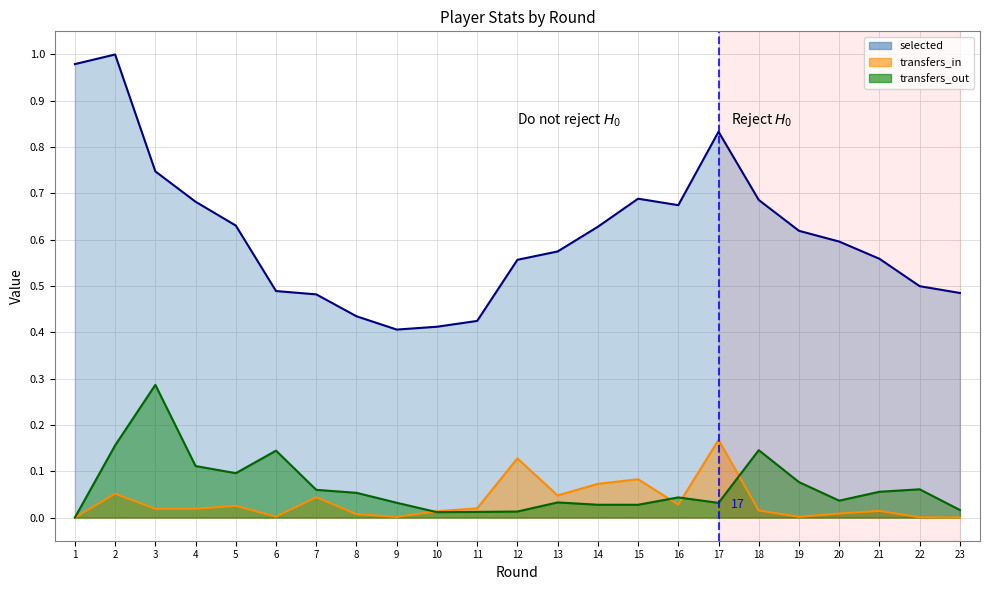

At which category does the chart reach its peak across all series?

2